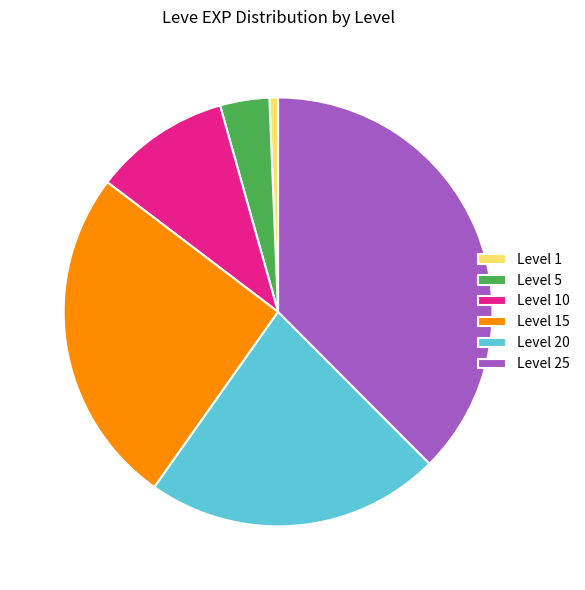

Rank the categories by value from lowest to highest.

Level 1, Level 5, Level 10, Level 20, Level 15, Level 25